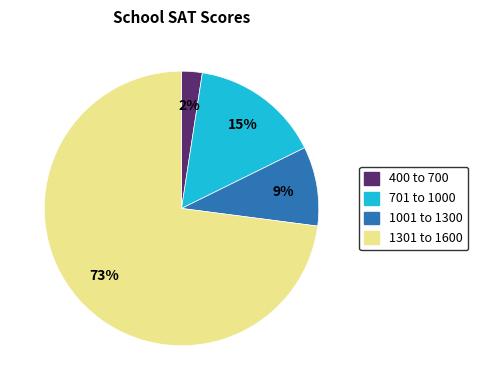

Combined, do 400 to 700 and 701 to 1000 account for over 50%?

No